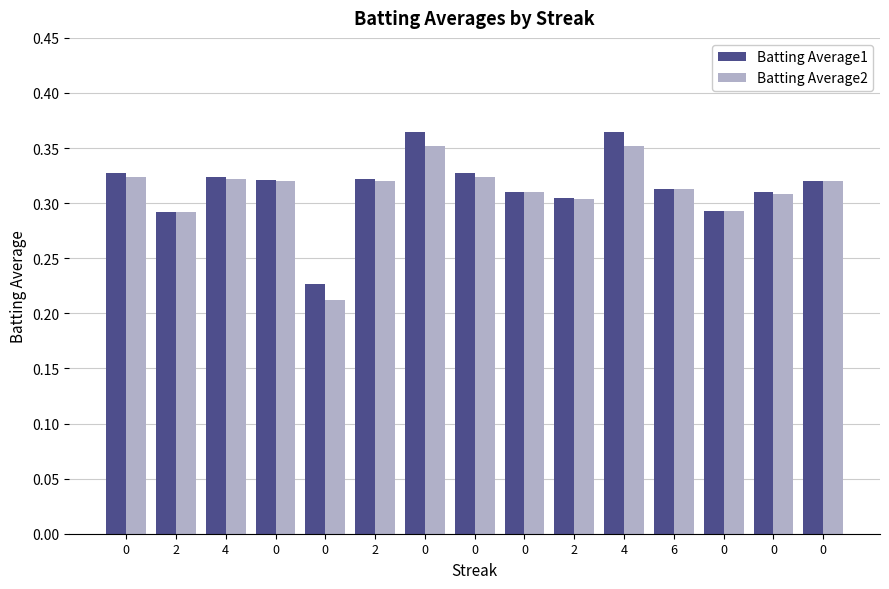

How many bars are there in each group?

2